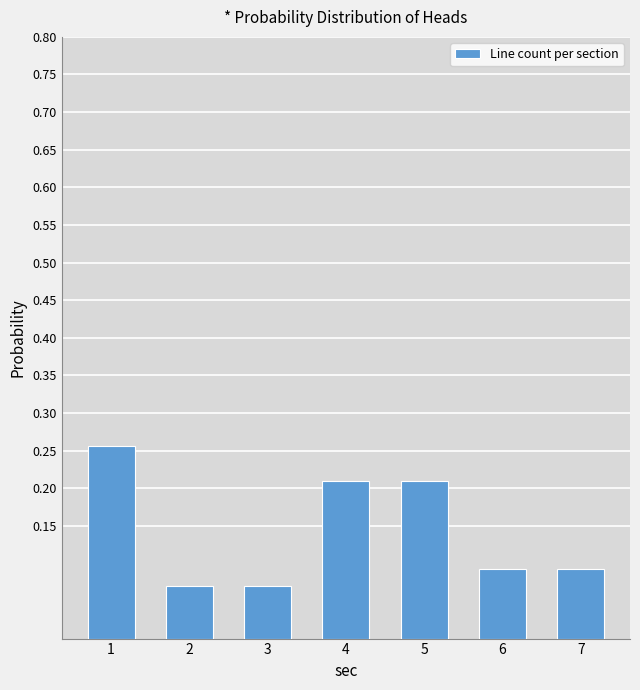

What is the sum of all values?

1.0